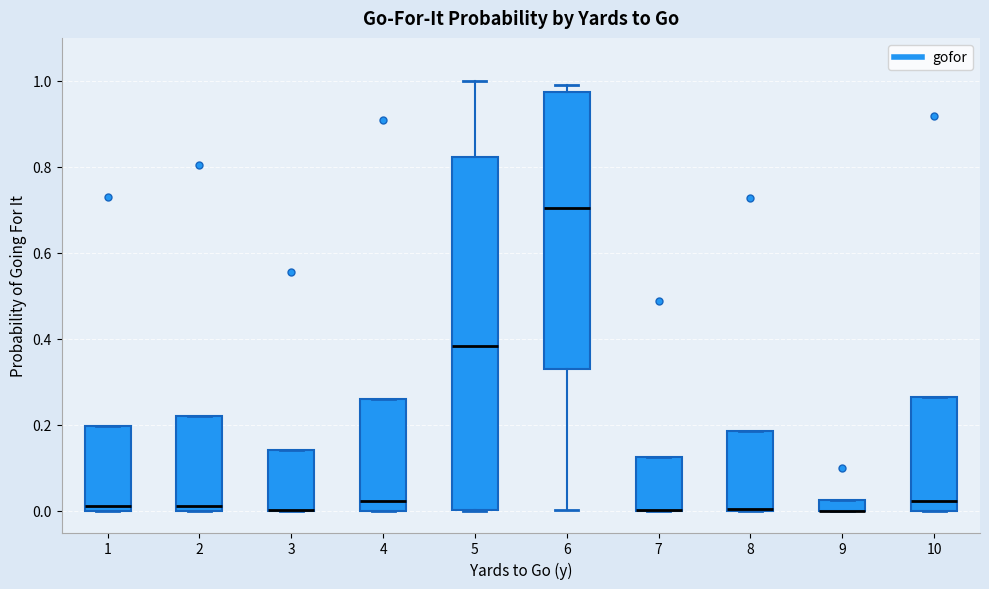

Which box is the tallest, from its lower edge to its upper edge?

5